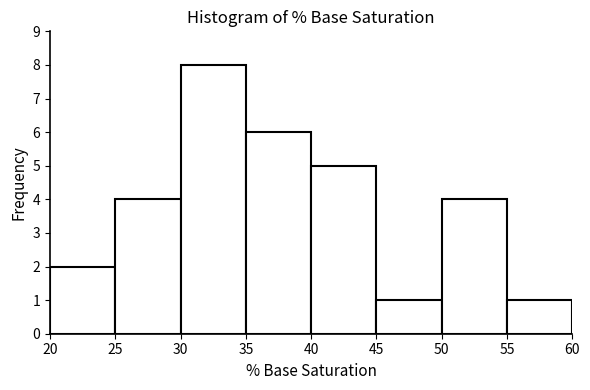

Reading left to right, transcribe this chart: for each bar, give the range it covers on the x-axis and its height. The values are not printed on the chart, so give them approximately, as read against the axis.

20 to 25: 2
25 to 30: 4
30 to 35: 8
35 to 40: 6
40 to 45: 5
45 to 50: 1
50 to 55: 4
55 to 60: 1